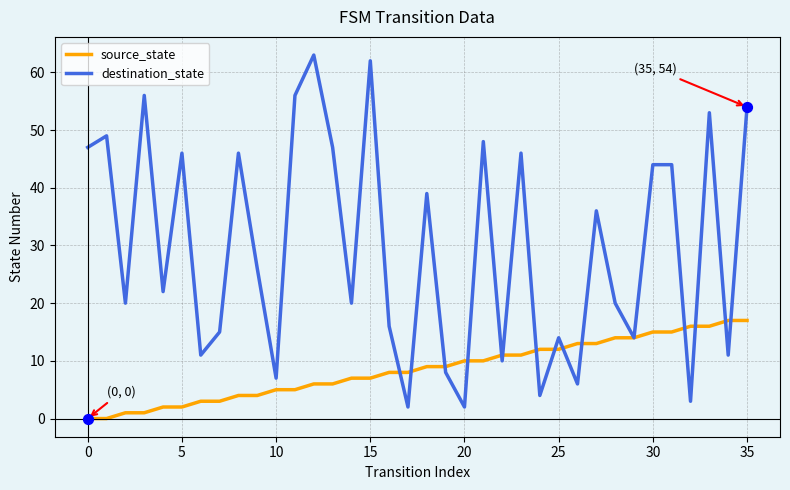

Which series has the largest range (max minus min)?

destination_state